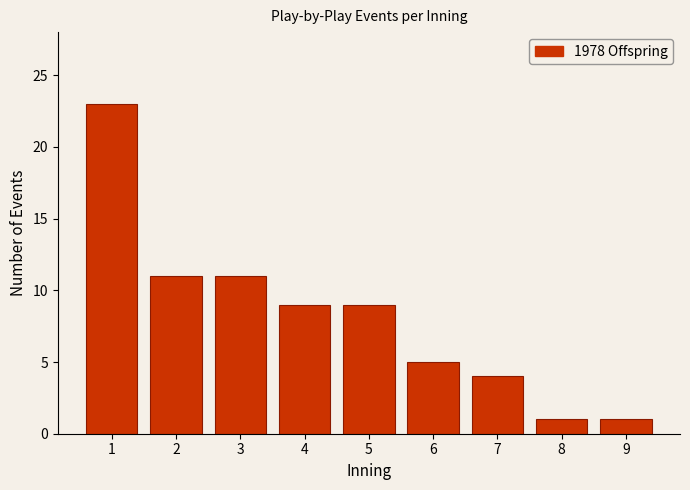

Reading left to right, transcribe all the data shown in this chart.

23	11	11	9	9	5	4	1	1